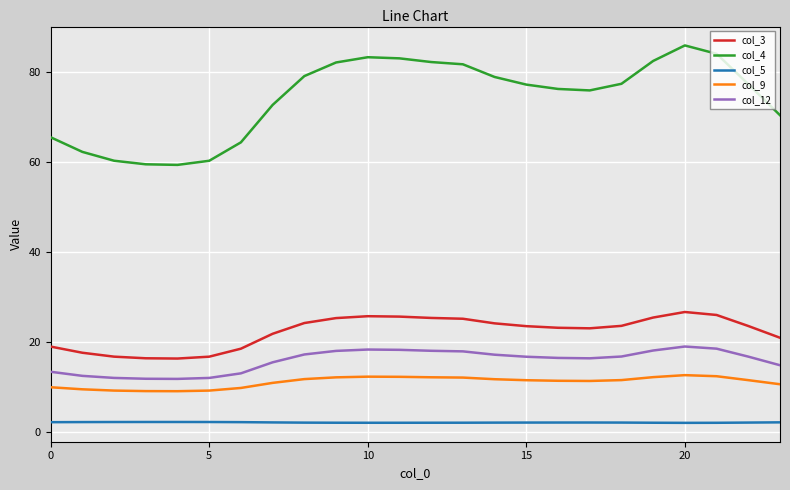

True or false: col_9 and col_3 intersect in this chart.

False